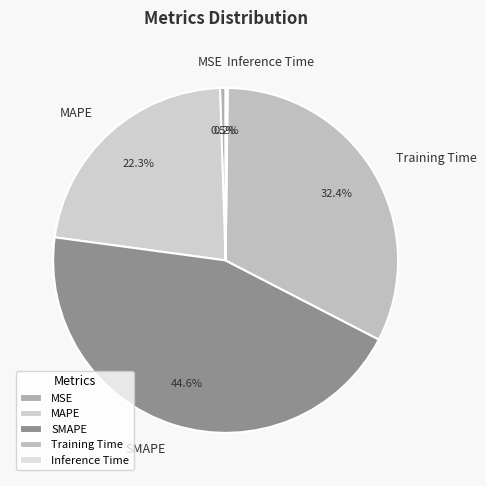

To the nearest percent, what is the difference between the MSE and Training Time slice percentages?

32%